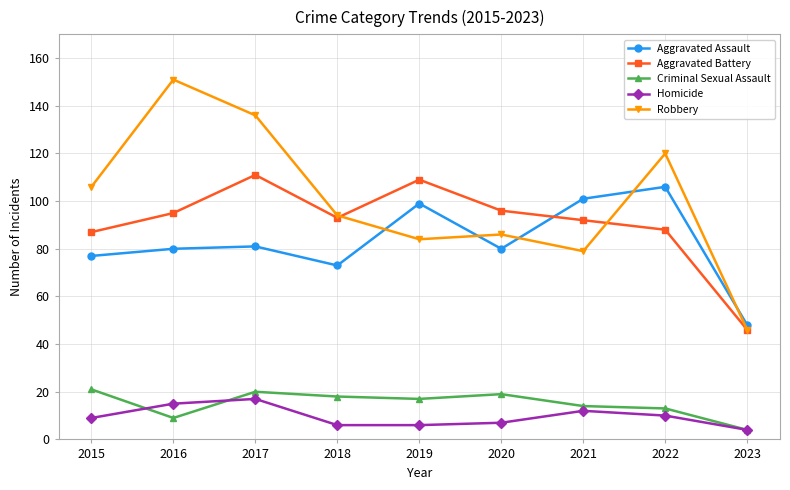

How many distinct data groups are displayed?

5